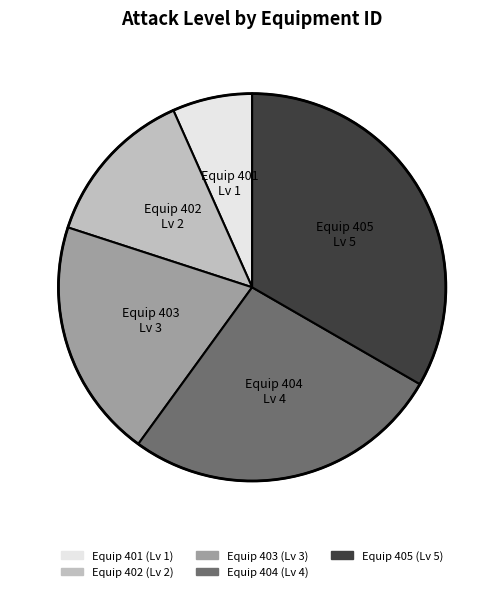

How many segments does this pie chart have?

5